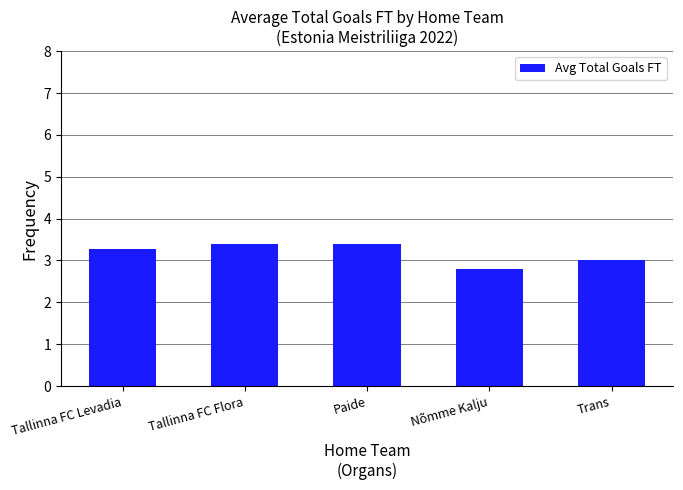

What is the label of the 2nd bar from the right?

Nõmme Kalju